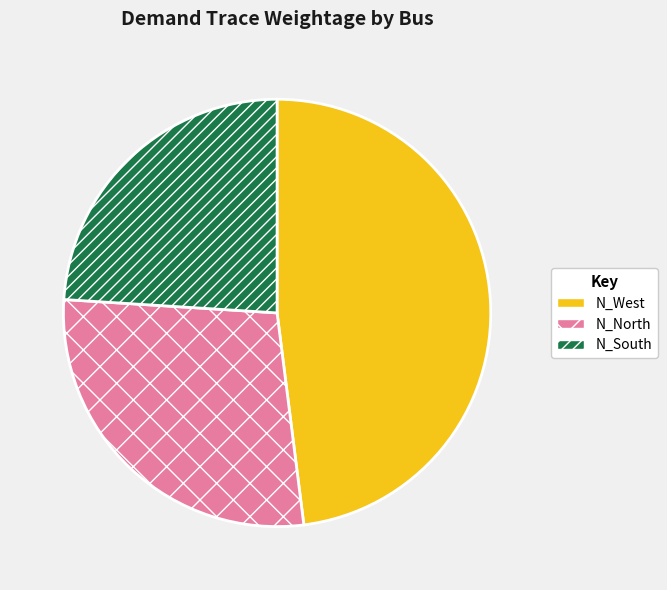

Approximately how many times larger is the value at N_North compared to N_West?

0.6